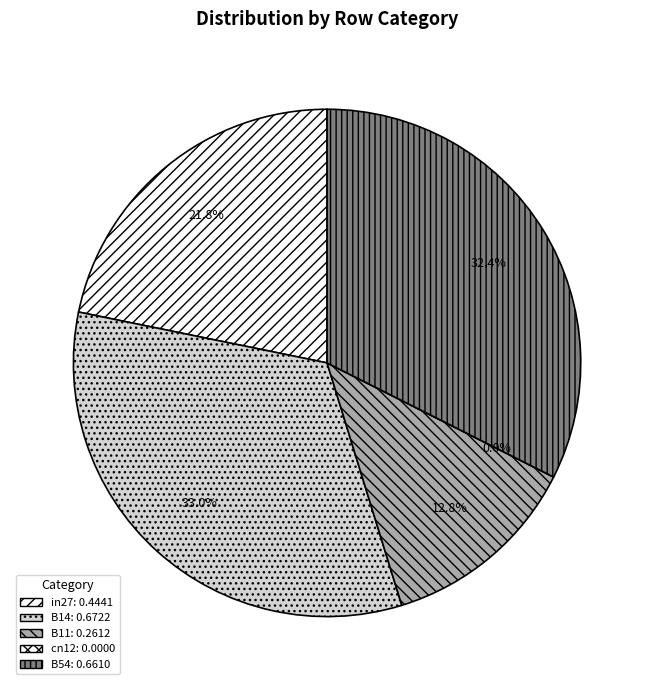

What is the smallest slice in the pie chart?

cn12